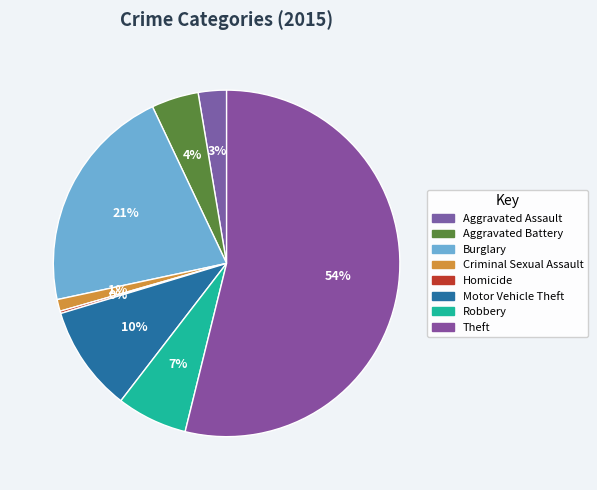

Which category accounts for the majority?

Theft